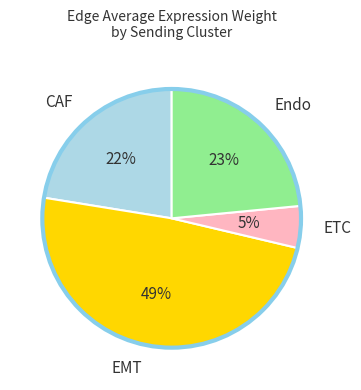

To the nearest percent, what is the difference between the largest and smallest slice percentages?

44%